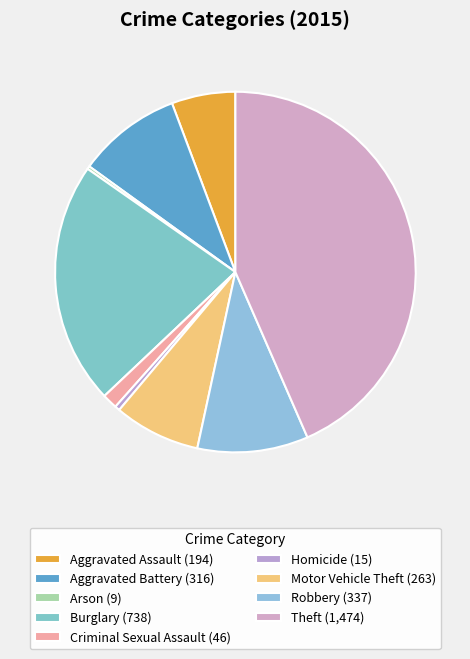

To the nearest percent, what is the difference between the largest and smallest slice percentages?

43%